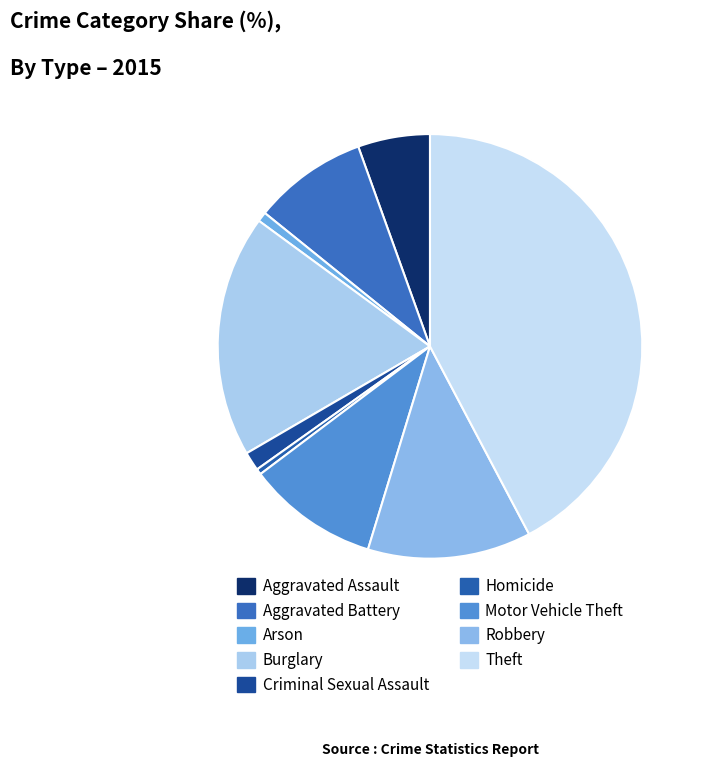

How many segments does this pie chart have?

9